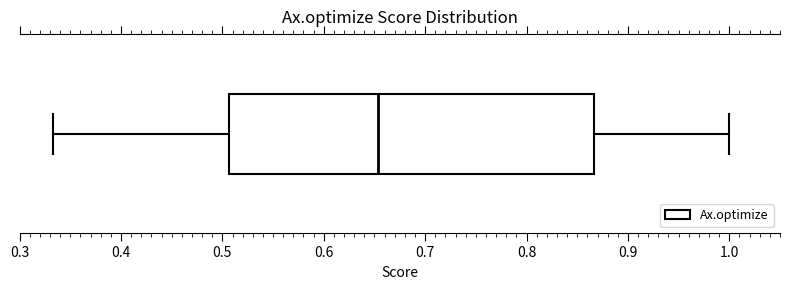

Where is the right edge of the box on the x-axis? The values are not printed on the chart, so give them approximately, as read against the axis.

0.87